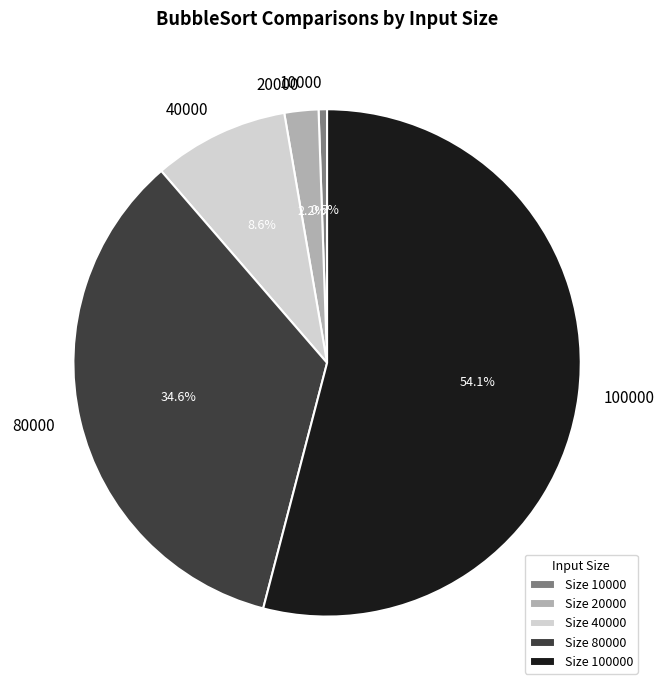

To the nearest percent, what is the combined percentage of 10000 and 100000?

55%